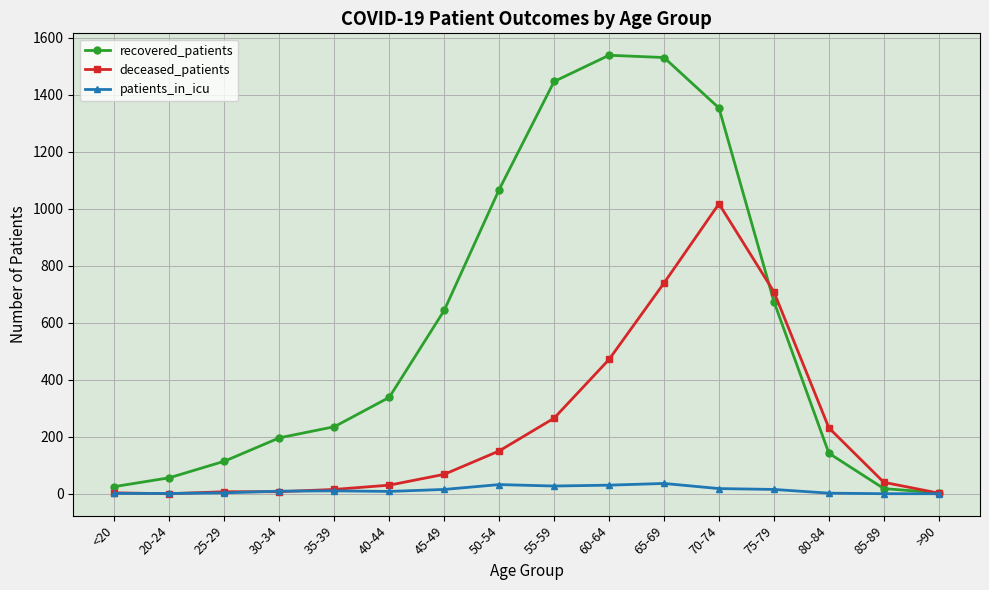

True or false: recovered_patients has a value of 1538 at 60-64.

True